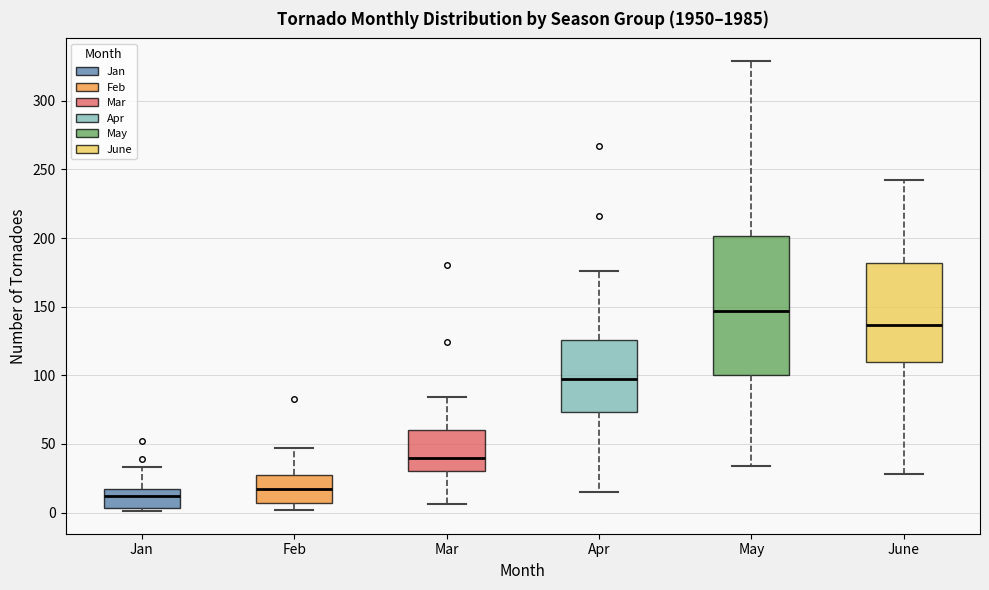

Comparing the boxes themselves (not the whiskers), which one is the tallest?

May